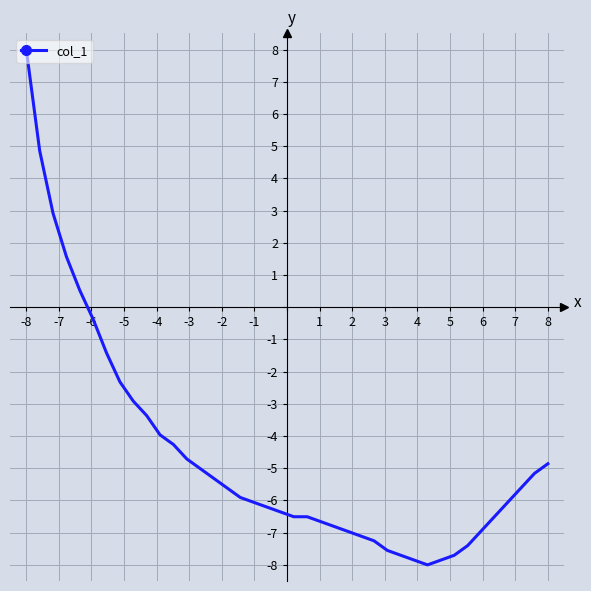

What is the average value?

-4.6